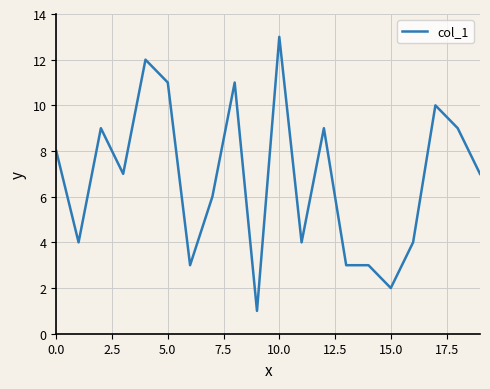

What is the difference between the maximum and minimum values?

12